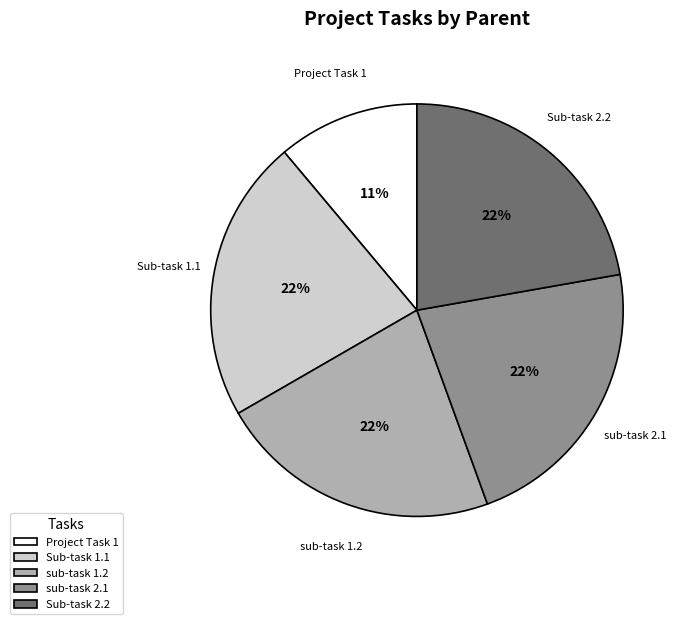

Is the sum of sub-task 1.2 and Project Task 1 greater than half?

No